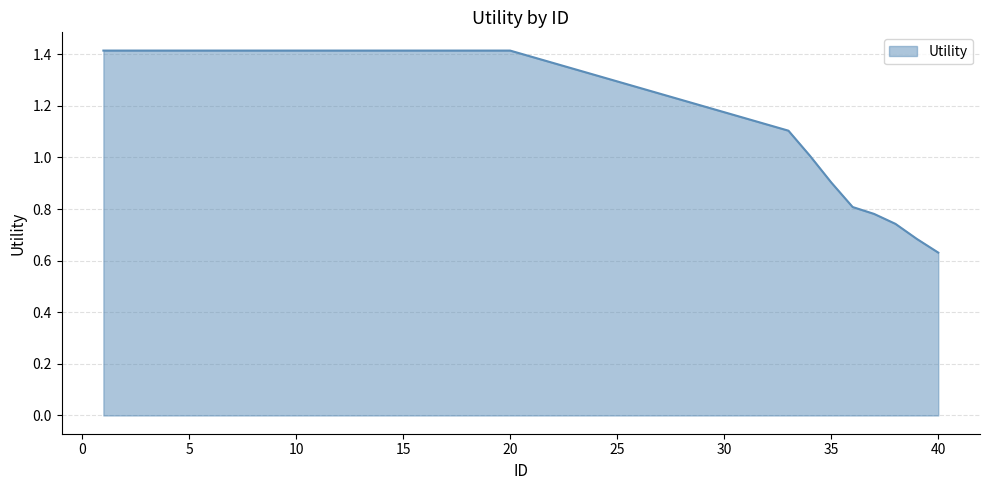

What is the maximum value shown in the chart?

1.4